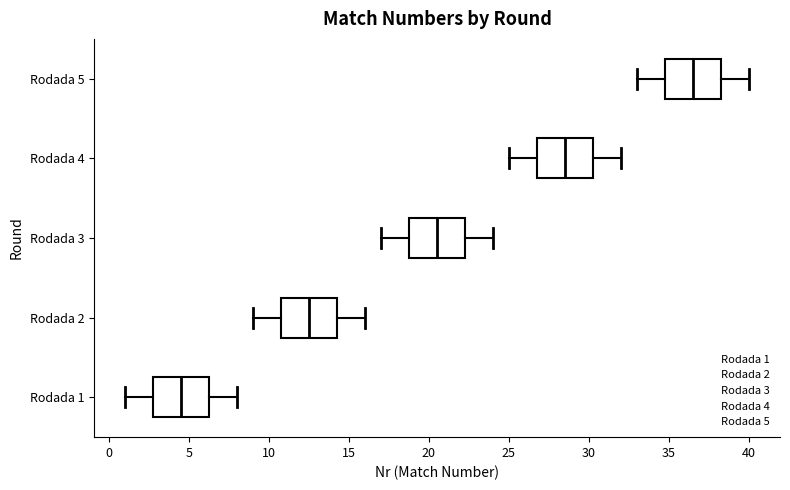

Reading bottom to top, transcribe this box plot: for each box, give where its median line is, the range the box spans, and where its two whiskers end, as read against the x-axis. The values are not printed on the chart, so give them approximately, as read against the axis.

Rodada 1: median 4.5, box 3.0 to 6.5, whiskers 1.0 to 8.0
Rodada 2: median 12.5, box 11.0 to 14.5, whiskers 9.0 to 16.0
Rodada 3: median 20.5, box 19.0 to 22.5, whiskers 17.0 to 24.0
Rodada 4: median 28.5, box 27.0 to 30.5, whiskers 25.0 to 32.0
Rodada 5: median 36.5, box 35.0 to 38.5, whiskers 33.0 to 40.0